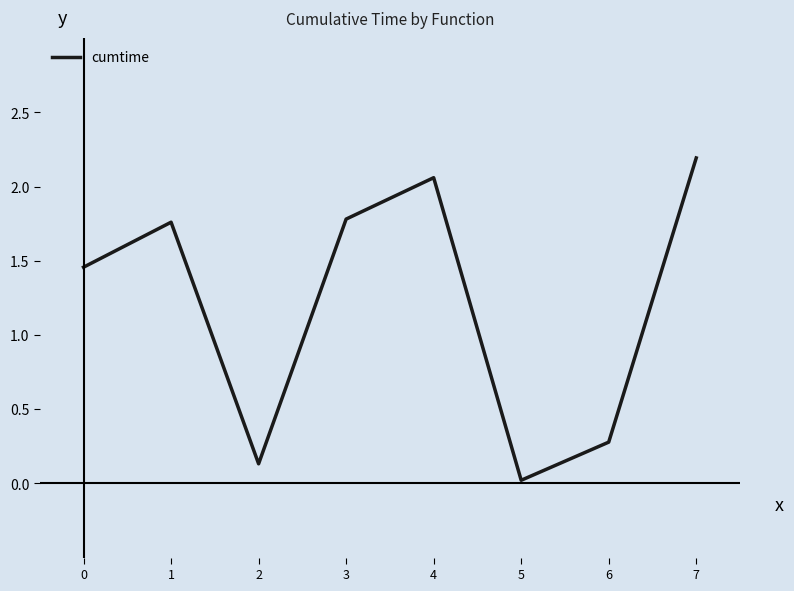

What is the difference between the values at 1 and 7?

0.4